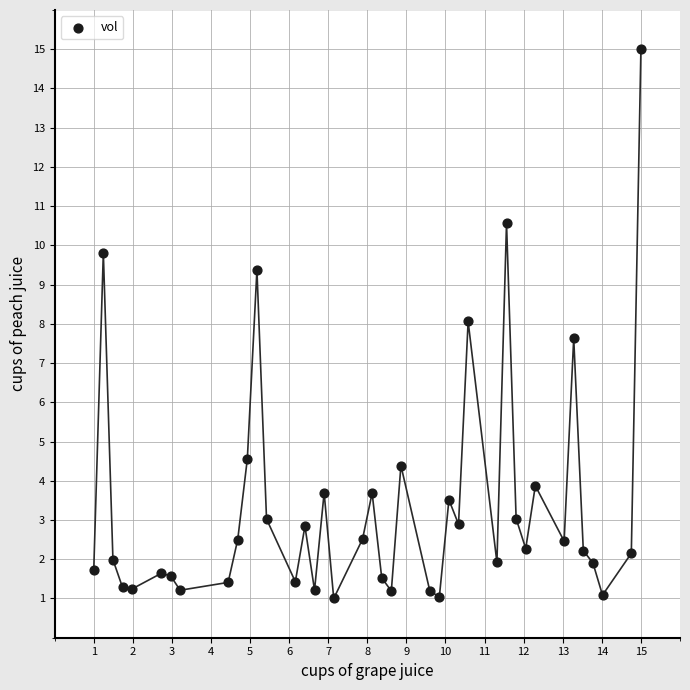

What is the range of X values (max minus min)?

14.0